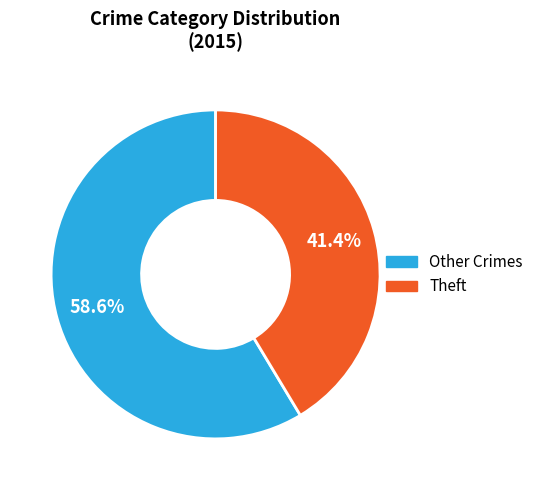

Is there any slice that represents more than half of the pie?

Yes